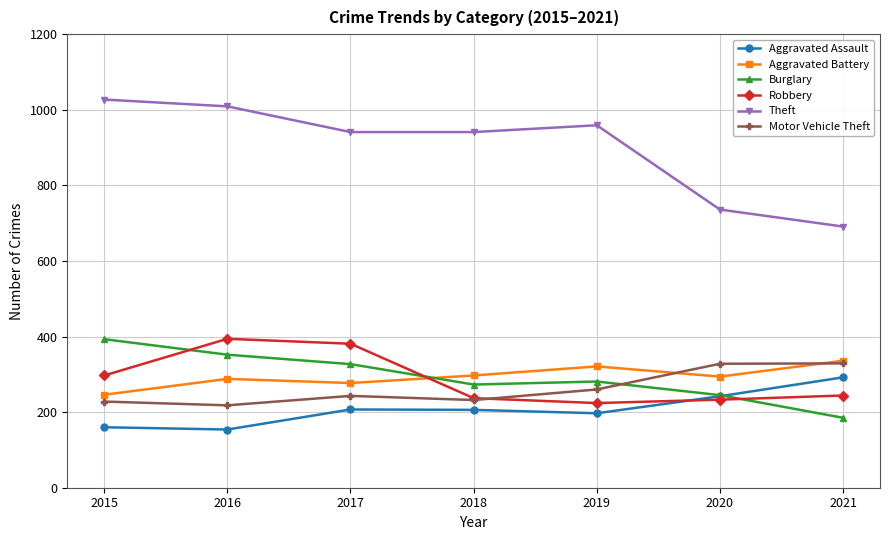

What is the value of the Robbery point at the 3rd from the left?

381